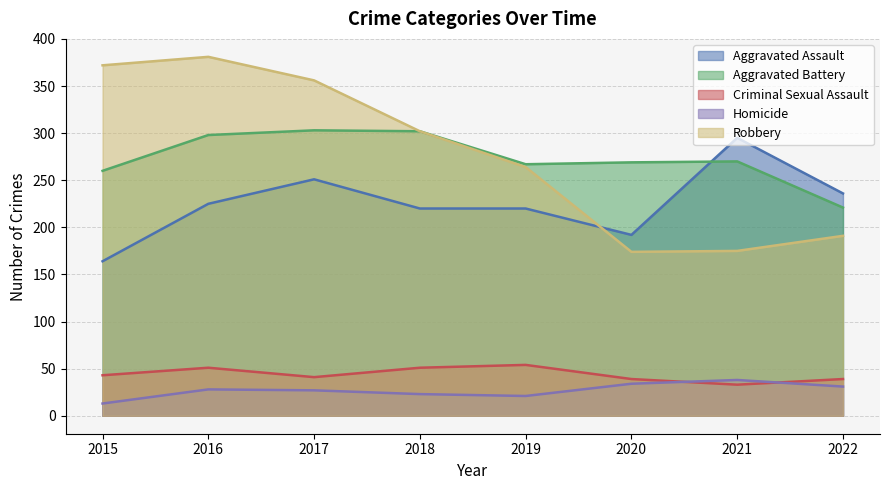

True or false: Robbery and Criminal Sexual Assault cross at least once.

False